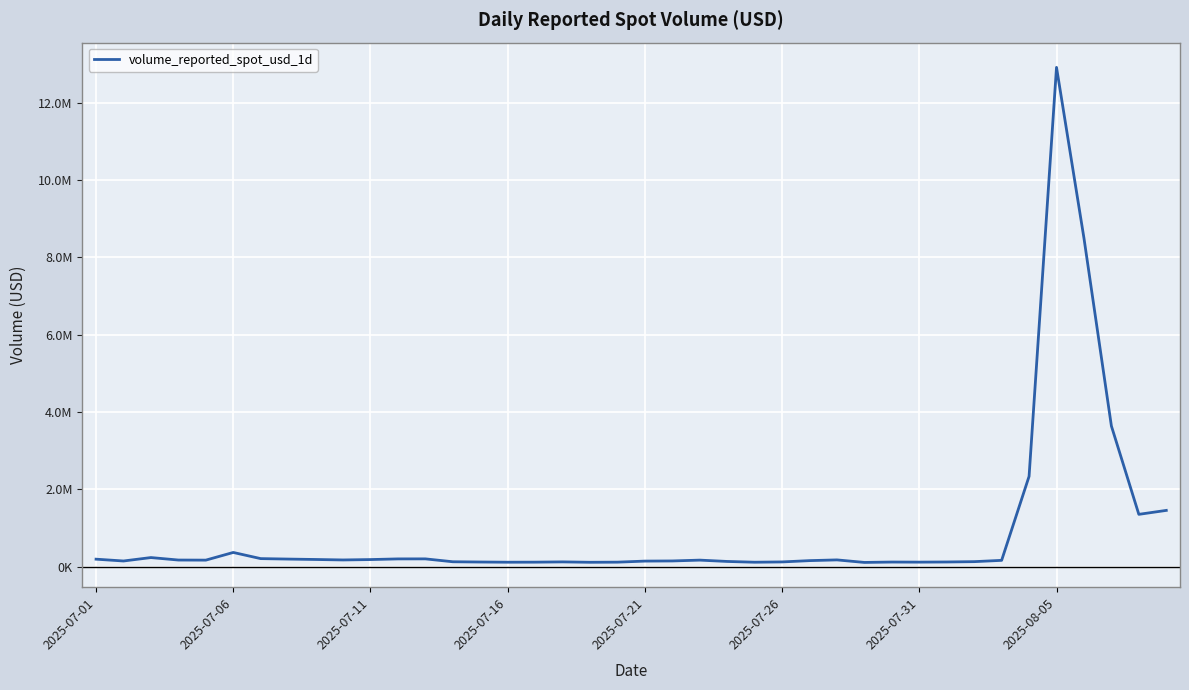

Does the chart have visible grid lines?

Yes